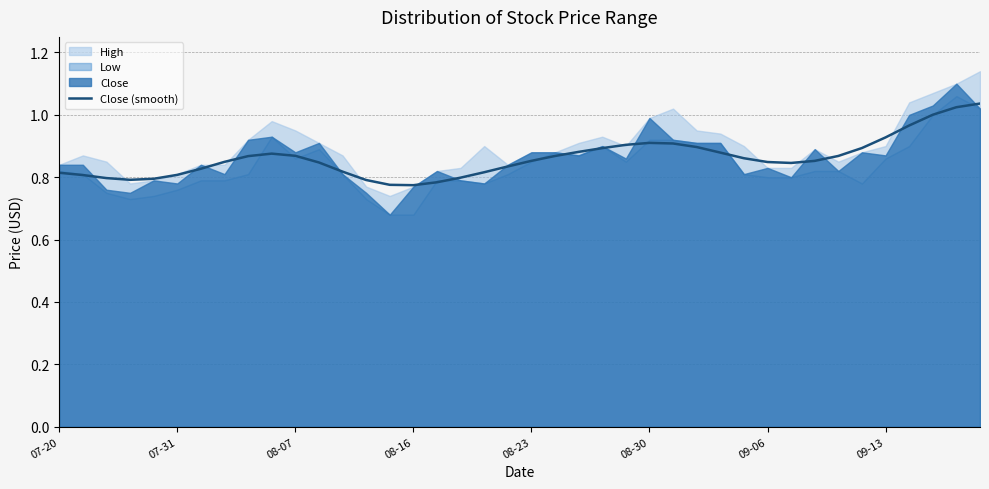

Where is the data nearest to the value 0?

08-16